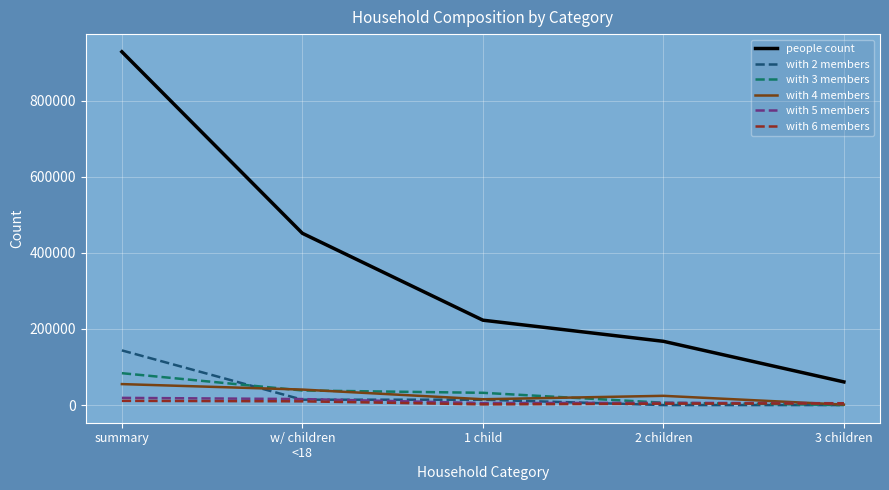

At which label does with 3 members first exceed 32198?

summary